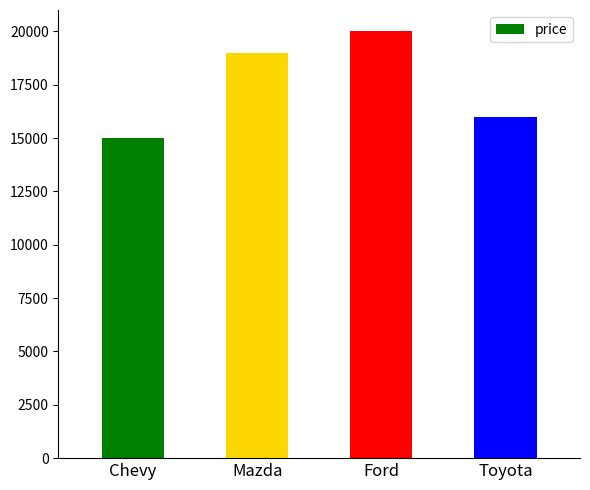

What is the greatest value displayed?

20000